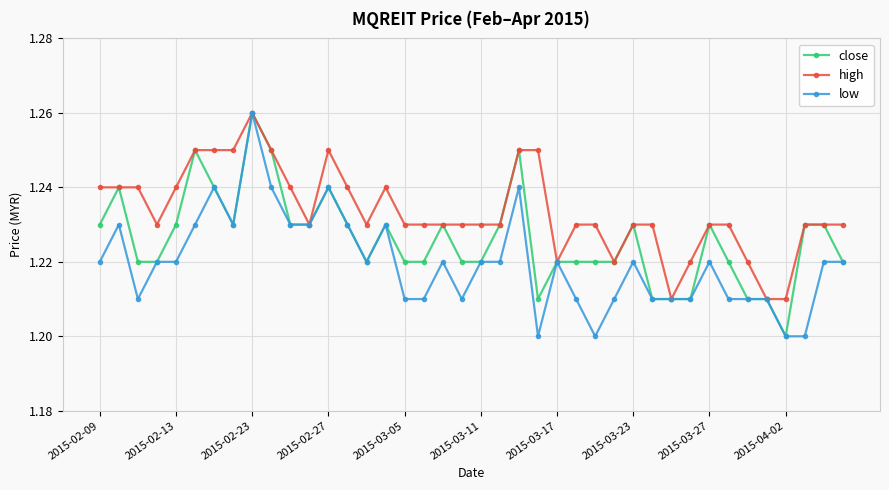

What are all the series names shown in the legend?

close, high, low